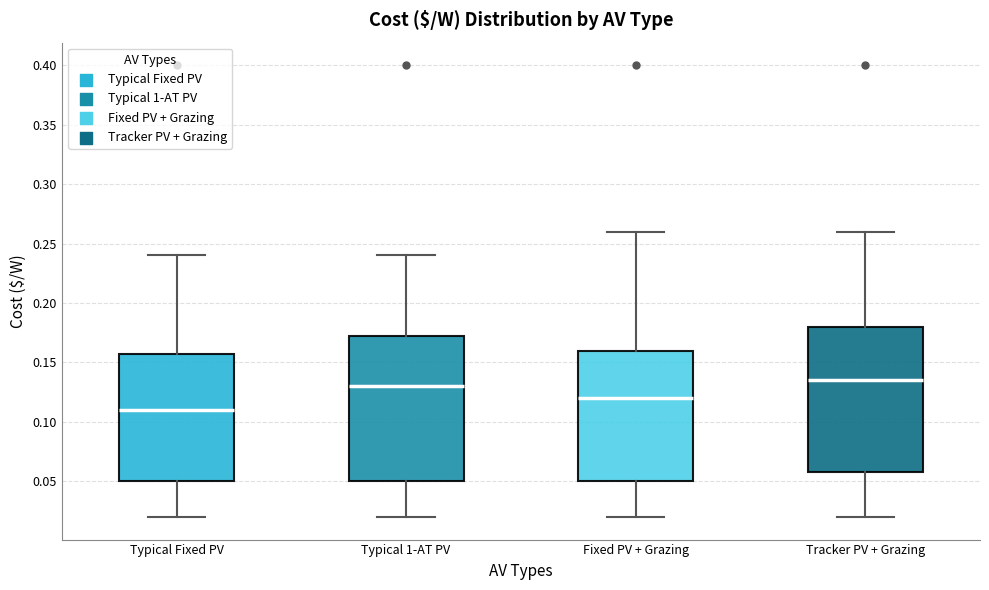

Where does the median line of the box for Fixed PV + Grazing sit on the y-axis? The values are not printed on the chart, so give them approximately, as read against the axis.

0.120